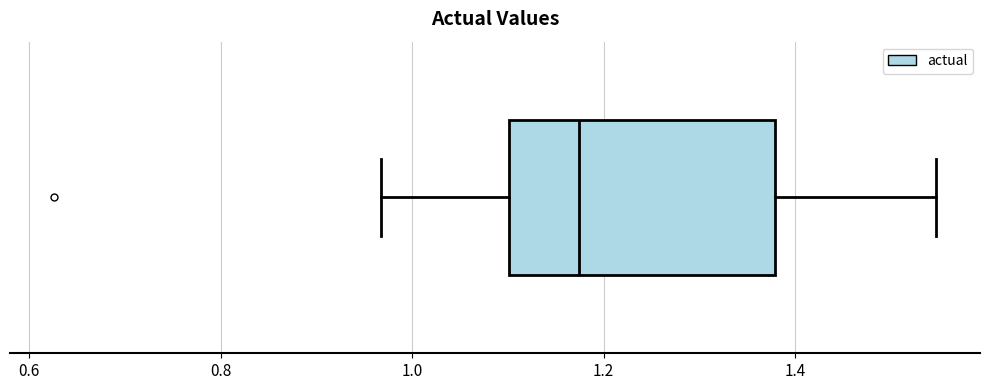

Transcribe this box plot: give where the median line is, the range the box spans, and where the two whiskers end, as read against the x-axis. The values are not printed on the chart, so give them approximately, as read against the axis.

median 1.18, box 1.10 to 1.38, whiskers 0.96 to 1.54